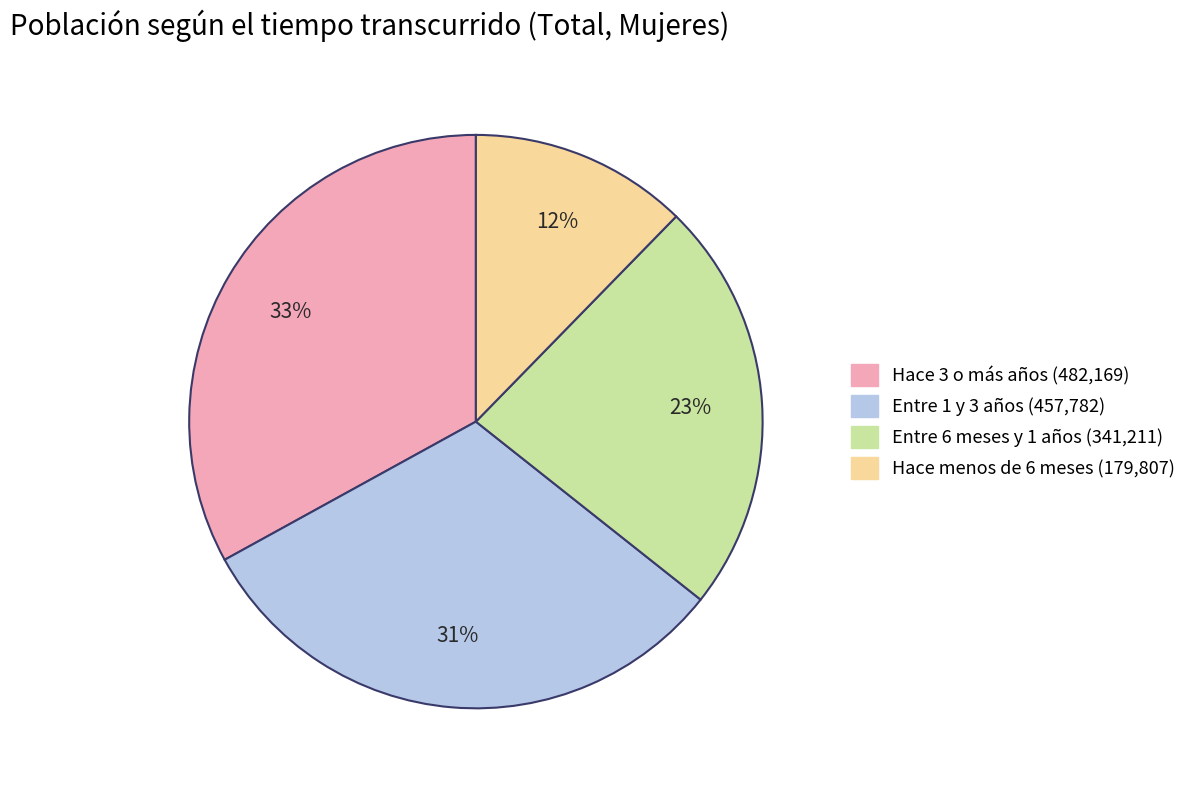

Between Hace menos de 6 meses and Entre 1 y 3 años, which is larger?

Entre 1 y 3 años